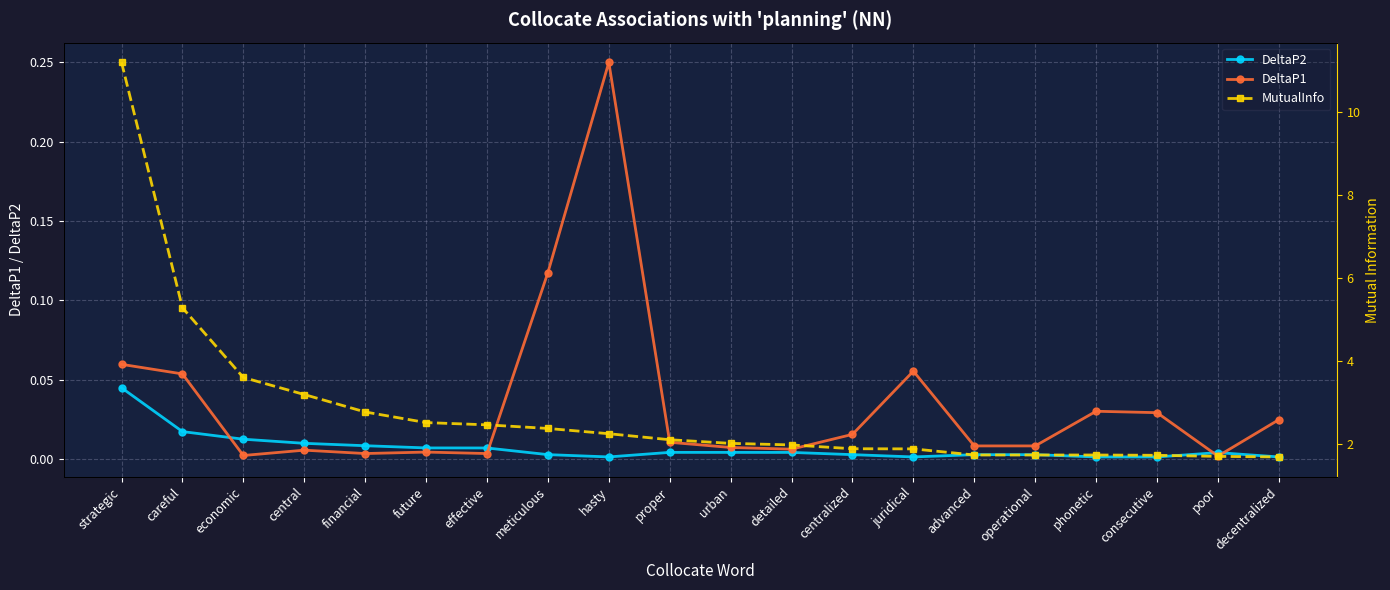

What is the sum of the MutualInfo values at phonetic and detailed?

3.7